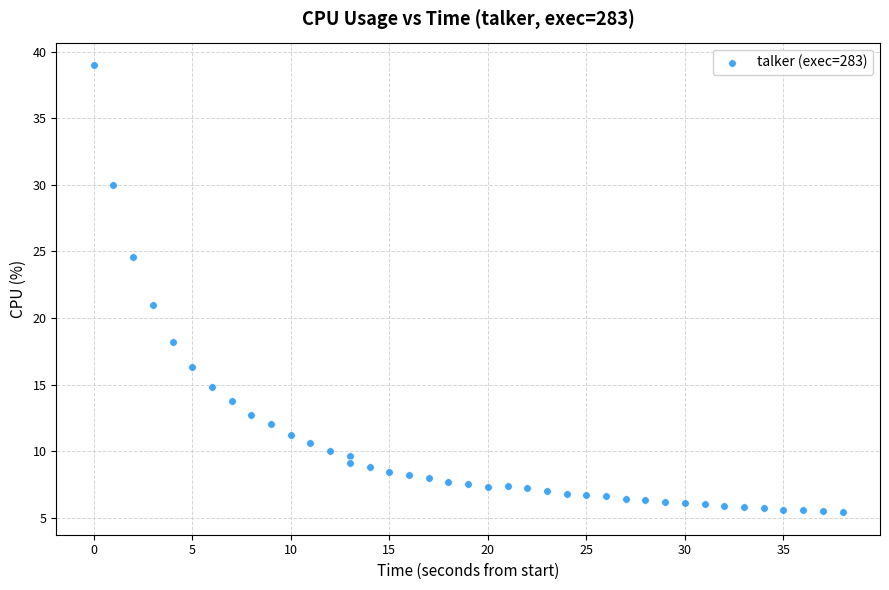

What Y value in the scatter plot is closest to 22?

21.0